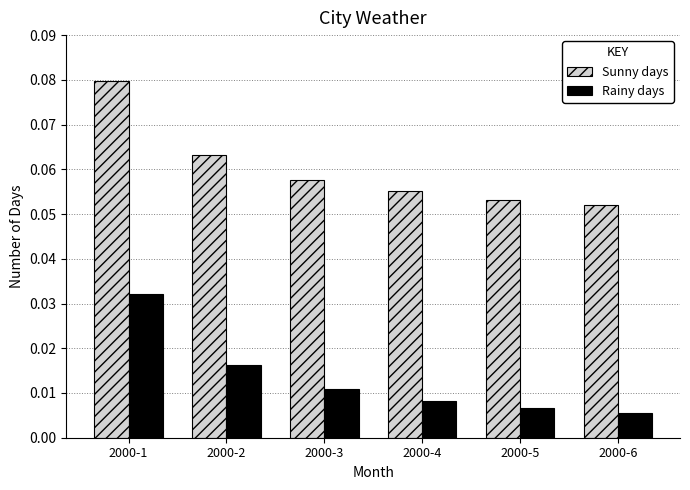

At which category is the sum across all series the highest?

2000-1